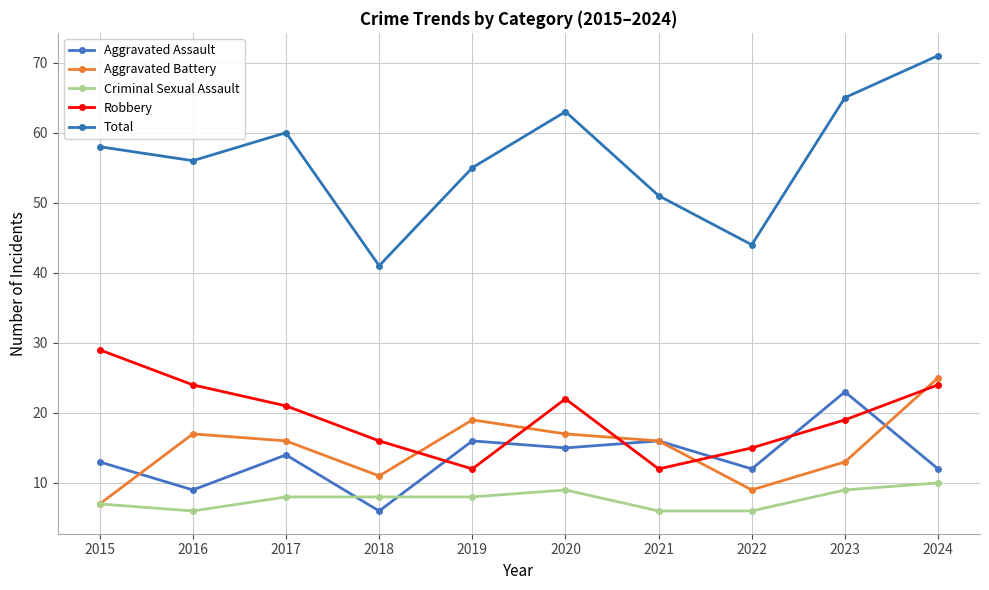

Reading left to right, extract all data points from this chart.

Aggravated Assault: 2015=13	2016=9	2017=14	2018=6	2019=16	2020=15	2021=16	2022=12	2023=23	2024=12
Aggravated Battery: 2015=7	2016=17	2017=16	2018=11	2019=19	2020=17	2021=16	2022=9	2023=13	2024=25
Criminal Sexual Assault: 2015=7	2016=6	2017=8	2018=8	2019=8	2020=9	2021=6	2022=6	2023=9	2024=10
Robbery: 2015=29	2016=24	2017=21	2018=16	2019=12	2020=22	2021=12	2022=15	2023=19	2024=24
Total: 2015=58	2016=56	2017=60	2018=41	2019=55	2020=63	2021=51	2022=44	2023=65	2024=71